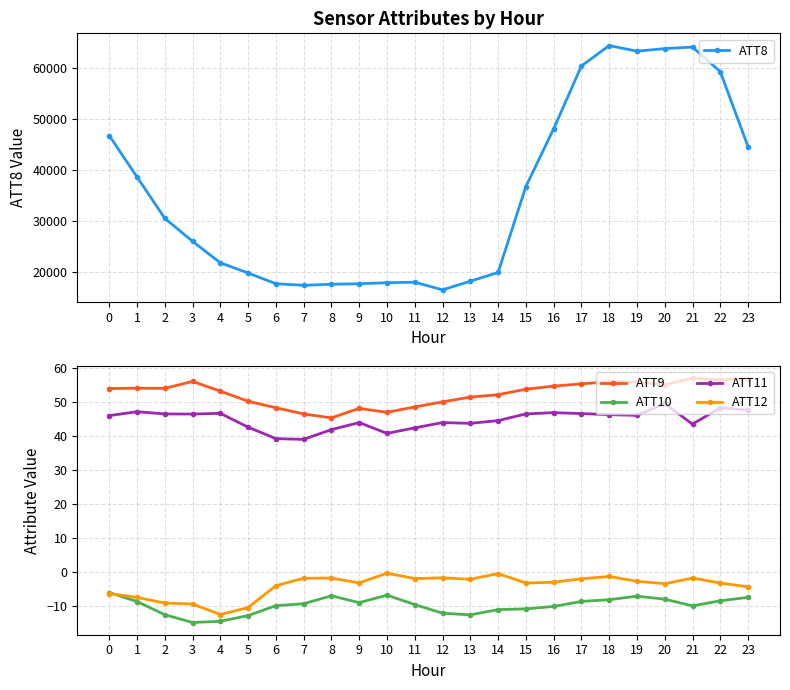

What are all the series names shown in the legend?

ATT8, ATT9, ATT10, ATT11, ATT12